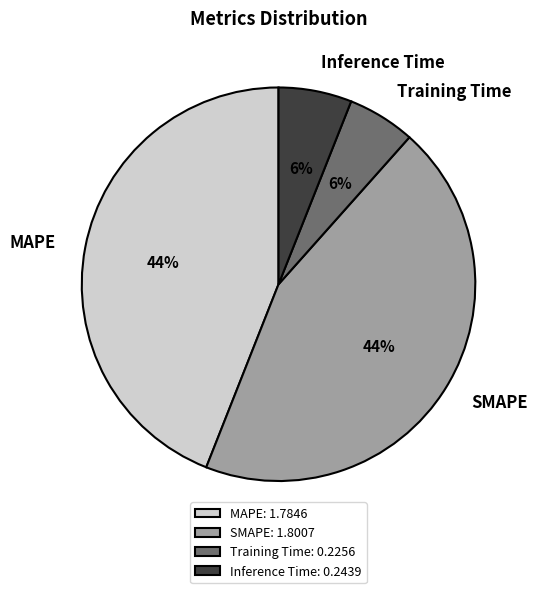

Which has a higher value, Inference Time or MAPE?

MAPE